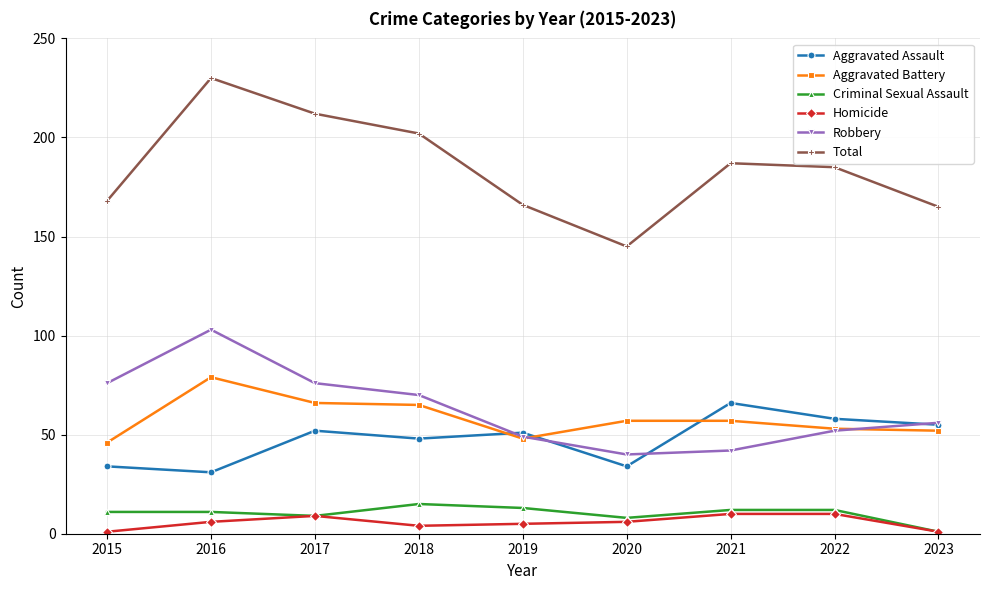

Where is the first local maximum for Aggravated Battery?

2016